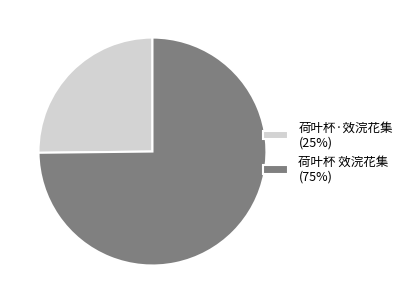

Is 荷叶杯 效浣花集 (75%) the majority of the pie?

Yes